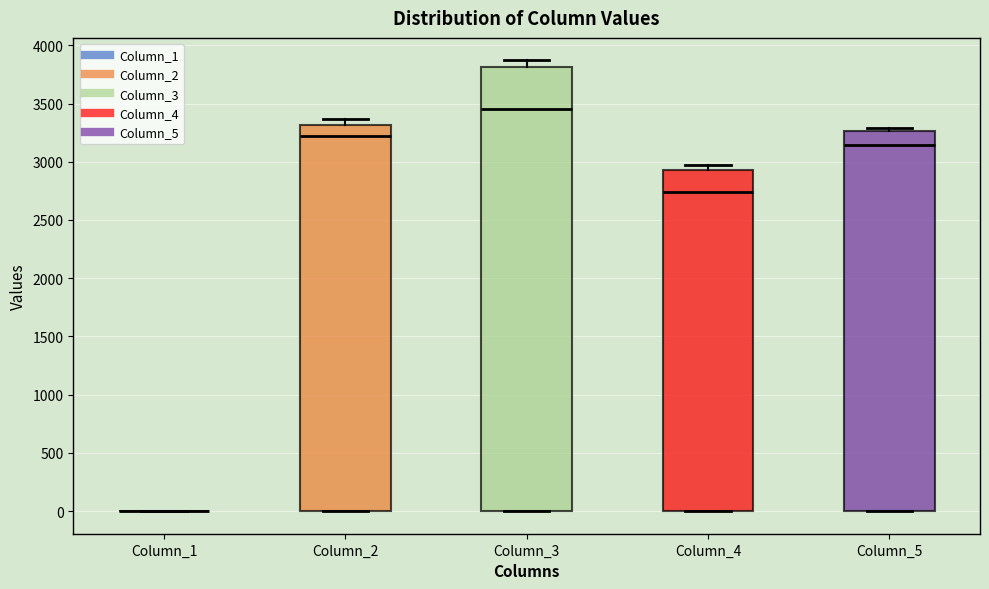

Reading left to right, read every box against the y-axis: the position of its median line, the range the box covers, and the ends of its whiskers. The values are not printed on the chart, so give them approximately, as read against the axis.

Column_1: box collapsed to a line at 0, whiskers 0 to 0
Column_2: median 3200, box 0 to 3300, whiskers 0 to 3350
Column_3: median 3450, box 0 to 3800, whiskers 0 to 3850
Column_4: median 2750, box 0 to 2950, whiskers 0 to 2950 (just above the box's upper edge)
Column_5: median 3150, box 0 to 3250, whiskers 0 to 3300